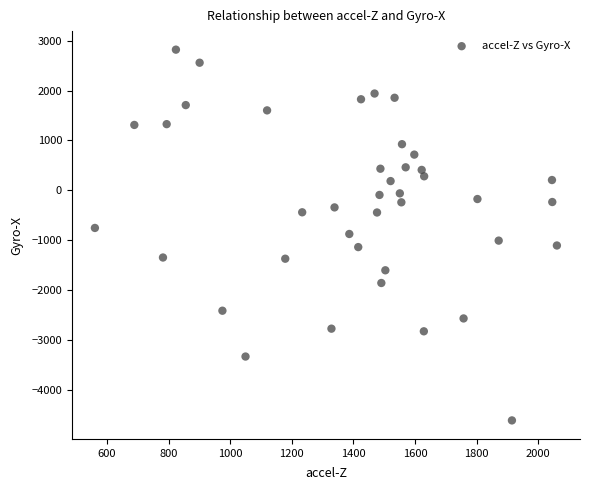

What is the range of X values (max minus min)?

1500